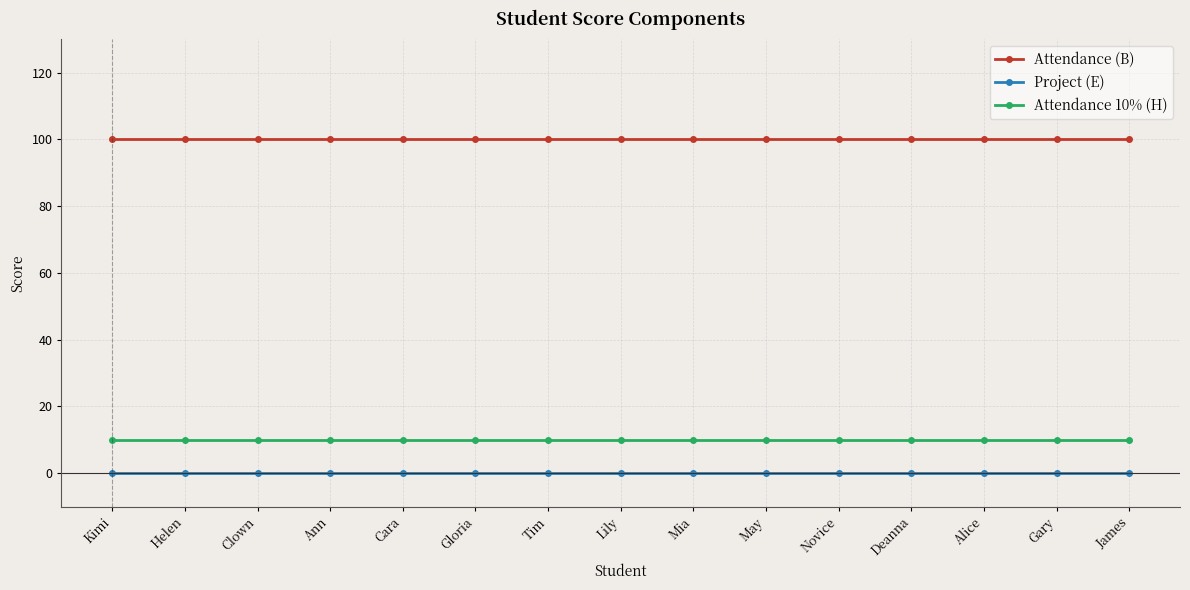

What are all the series names shown in the legend?

Attendance (B), Project (E), Attendance 10% (H)